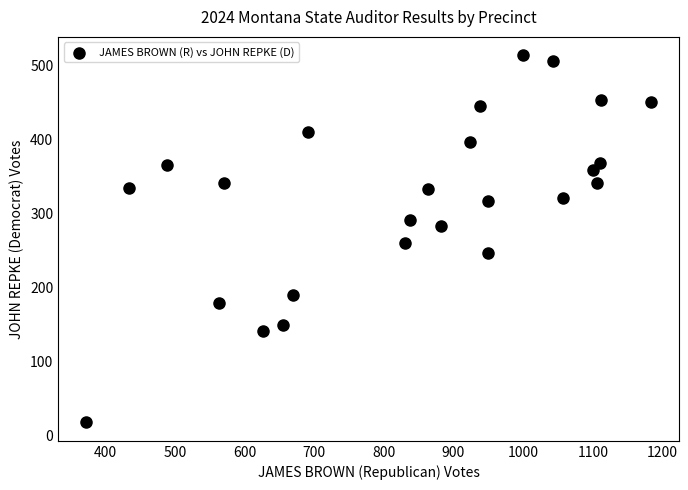

What is the range of X values (max minus min)?

810